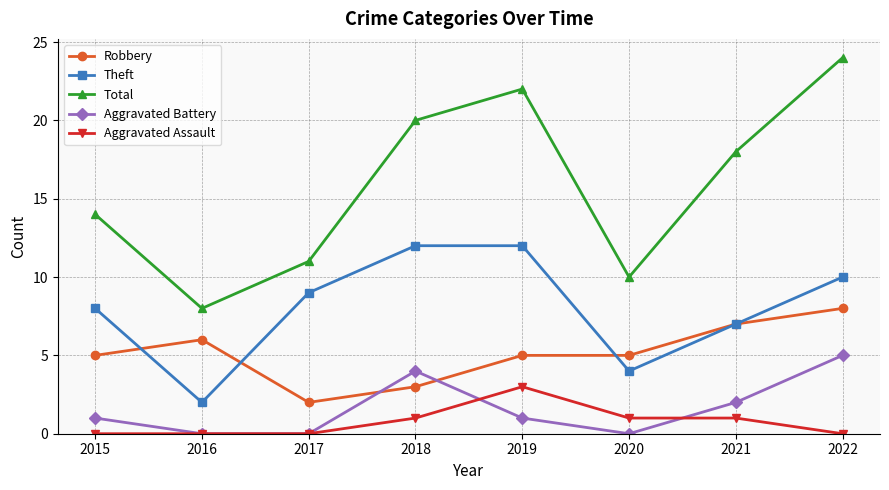

At 2019, list the series in order from largest to smallest.

Total, Theft, Robbery, Aggravated Assault, Aggravated Battery